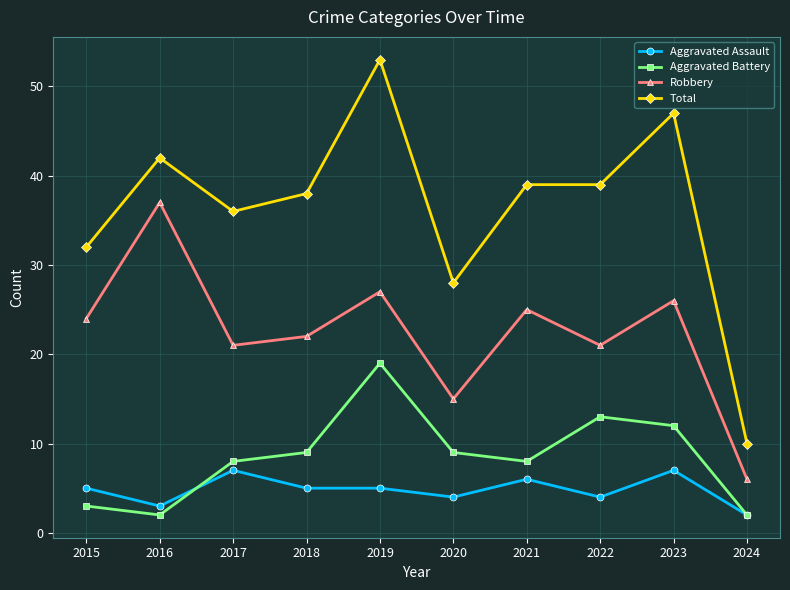

What is the difference between the Total values at 2017 and 2022?

3